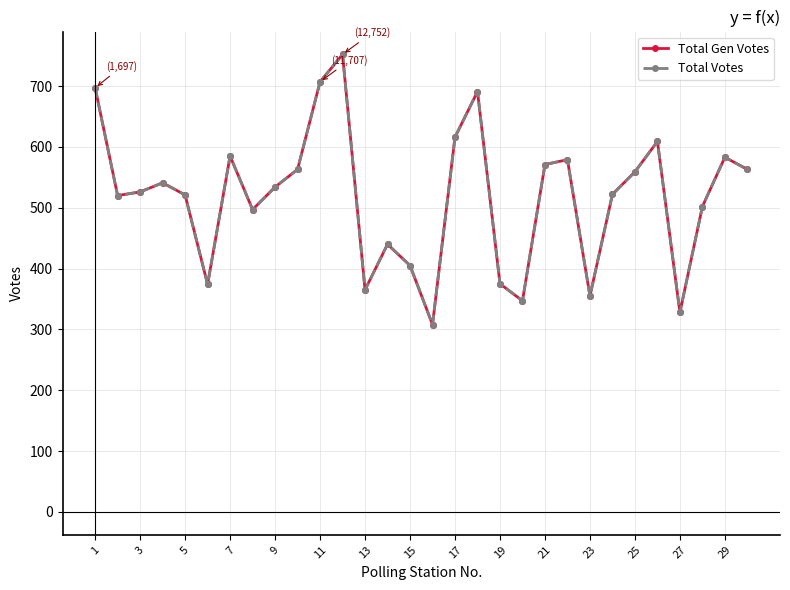

List the series in order of their peak value, highest first.

Total Gen Votes, Total Votes